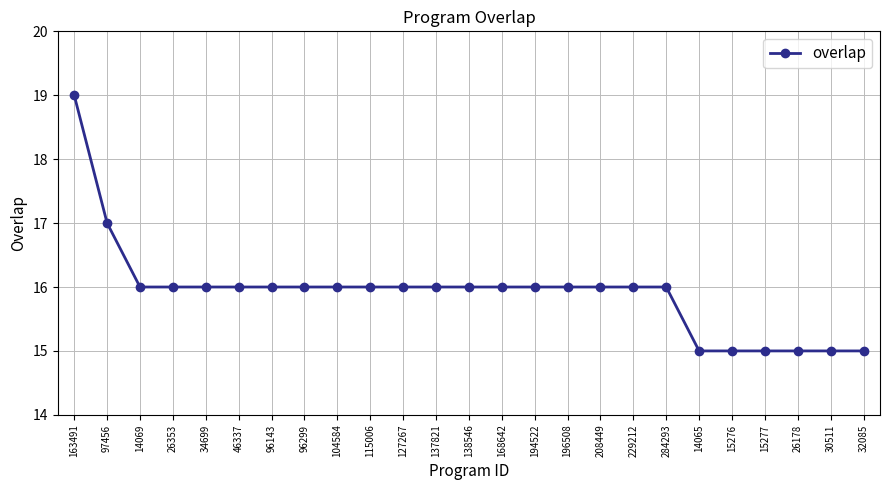

The value at 14069 is 16. True or false?

True